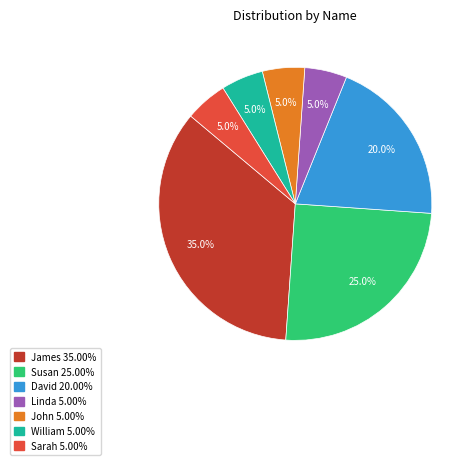

How many slices are in this pie chart?

7